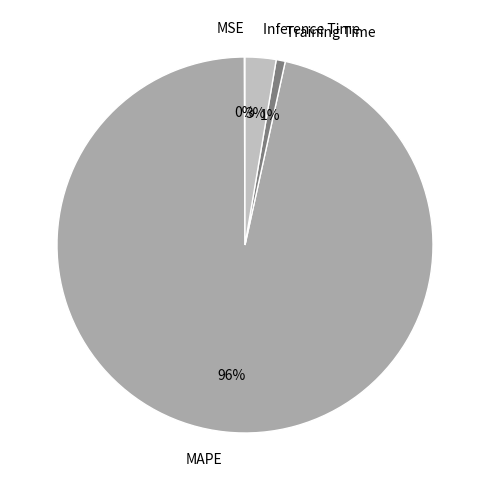

Which slice is the largest?

MAPE